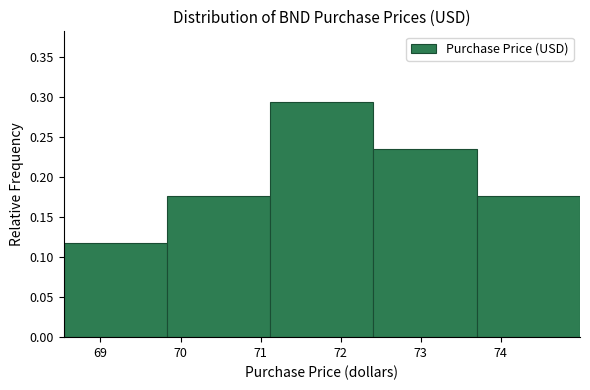

Reading left to right, transcribe this chart: for each bar, give the range it covers on the x-axis and its height. Neither the bar edges nor the heights are printed on the chart, so give them approximately, as read against the axes.

68.54 to 69.83: 0.120
69.83 to 71.12: 0.175
71.12 to 72.41: 0.295
72.41 to 73.70: 0.235
73.70 to 74.99: 0.175